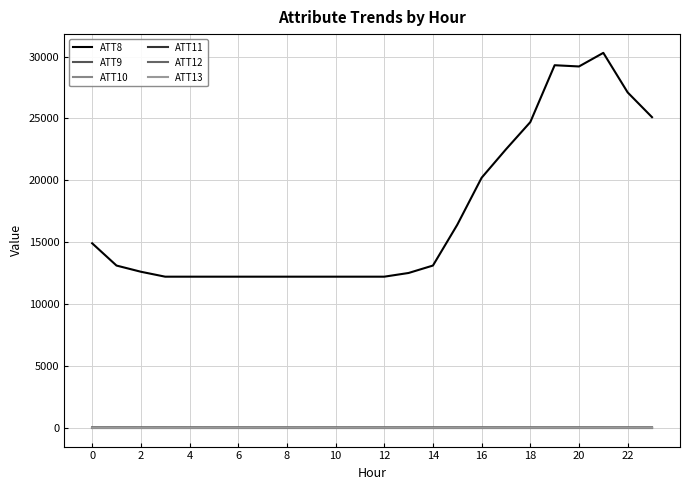

List the series in order of their peak value, lowest first.

ATT9, ATT10, ATT13, ATT12, ATT11, ATT8